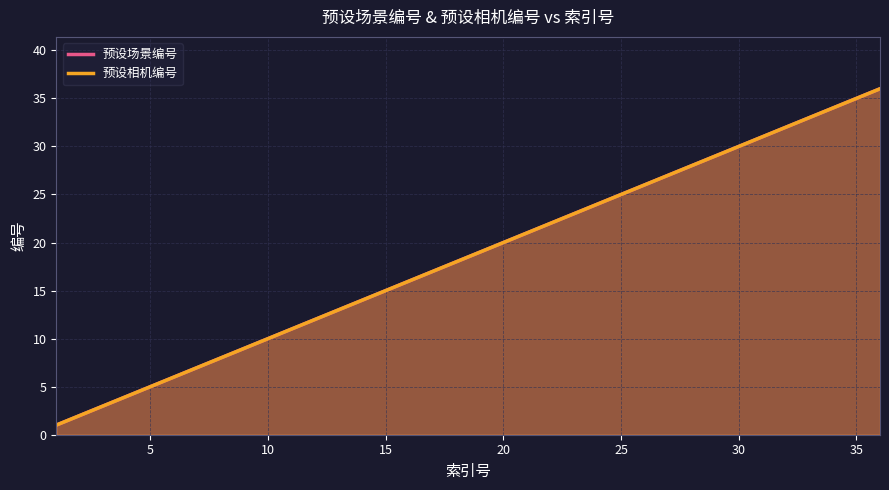

Reading left to right, extract all data points from this chart.

预设场景编号: 1	2	3	4	5	6	11	12	13	14	15	16	17	18	19	20	21	31	32	33	34	35	36
预设相机编号: 1	2	3	4	5	6	11	12	13	14	15	16	17	18	19	20	21	31	32	33	34	35	36